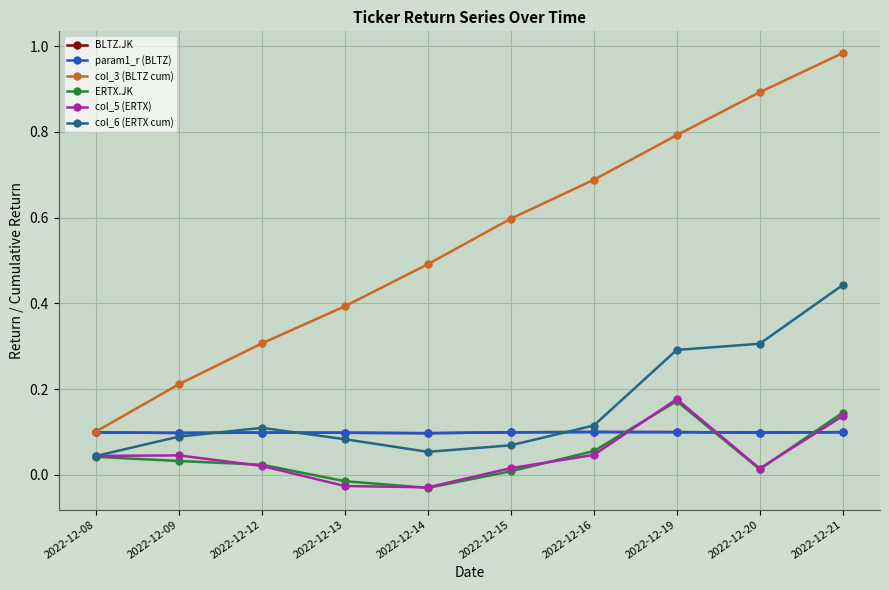

In col_6 (ERTX cum), how many points are lower than both neighbors (excluding endpoints)?

1